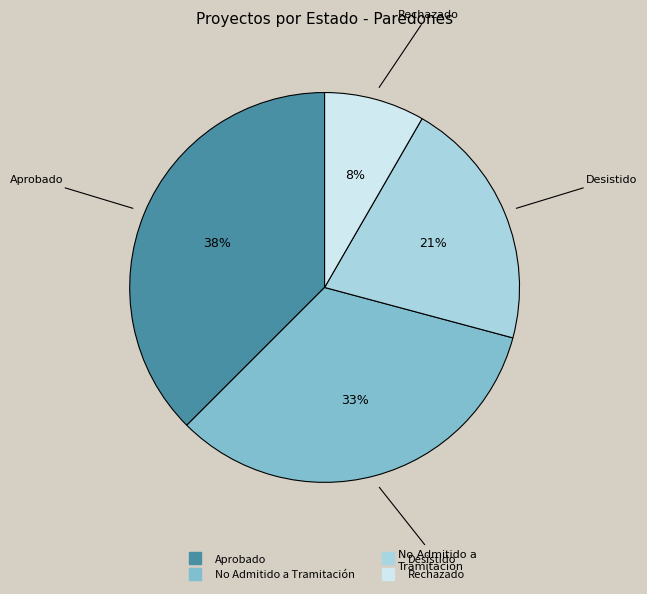

To the nearest percent, what is the combined percentage of No Admitido a Tramitación and Desistido?

54%